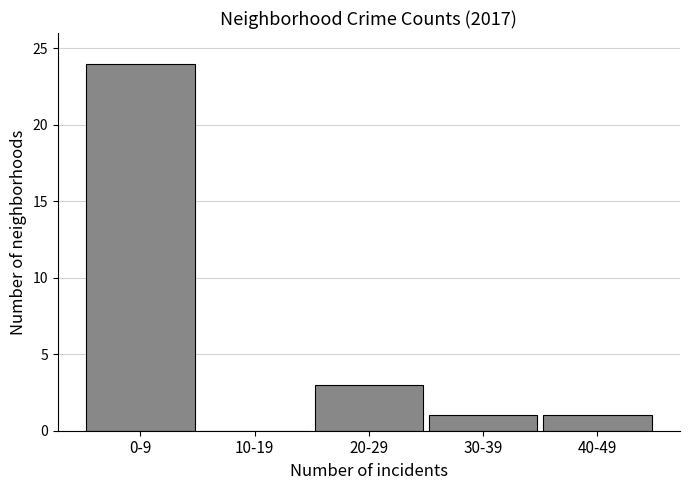

Reading right to left, transcribe all the data shown in this chart.

40-49=1	30-39=1	20-29=3	10-19=0	0-9=24